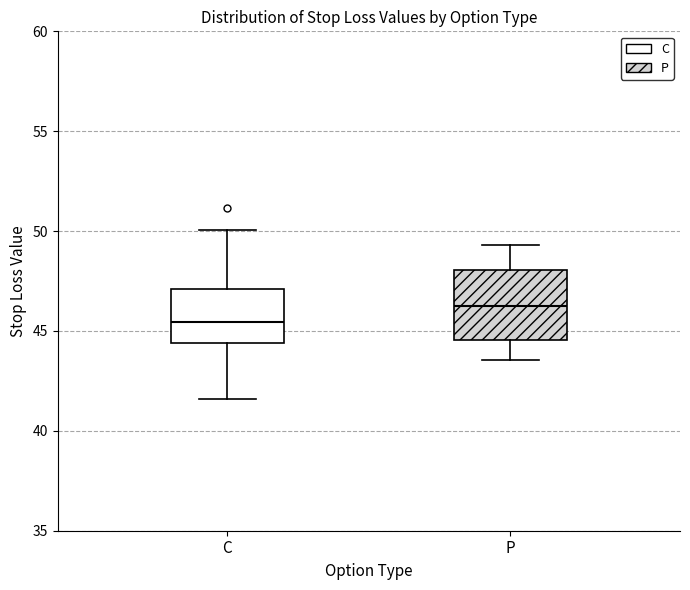

Comparing the boxes themselves (not the whiskers), which one is the tallest?

P